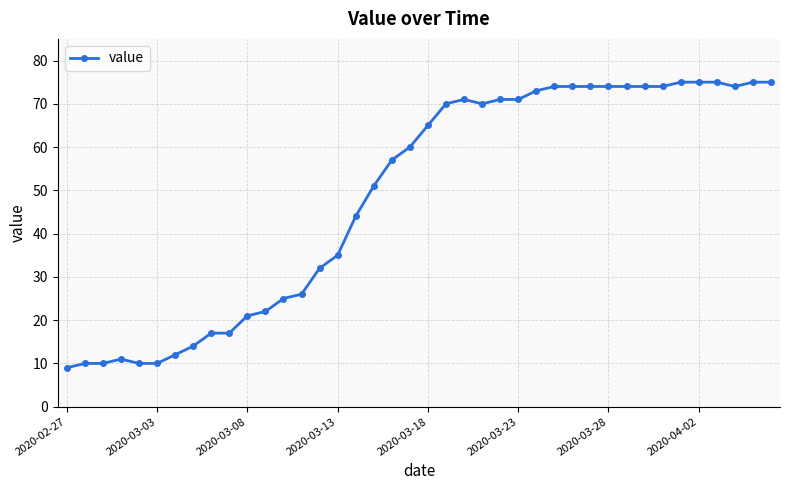

True or false: there are more than 1 points higher than both neighbors.

True